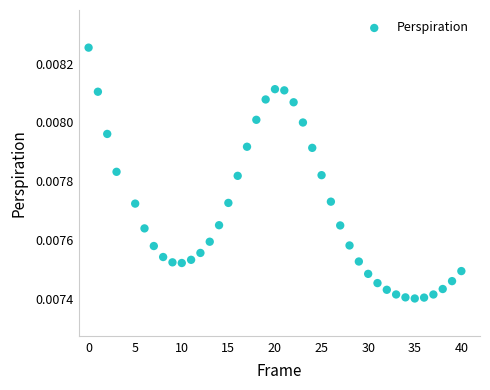

What is the range of X values (max minus min)?

40.0